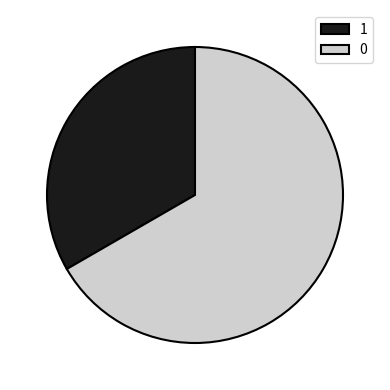

Rank the categories by value from lowest to highest.

1, 0